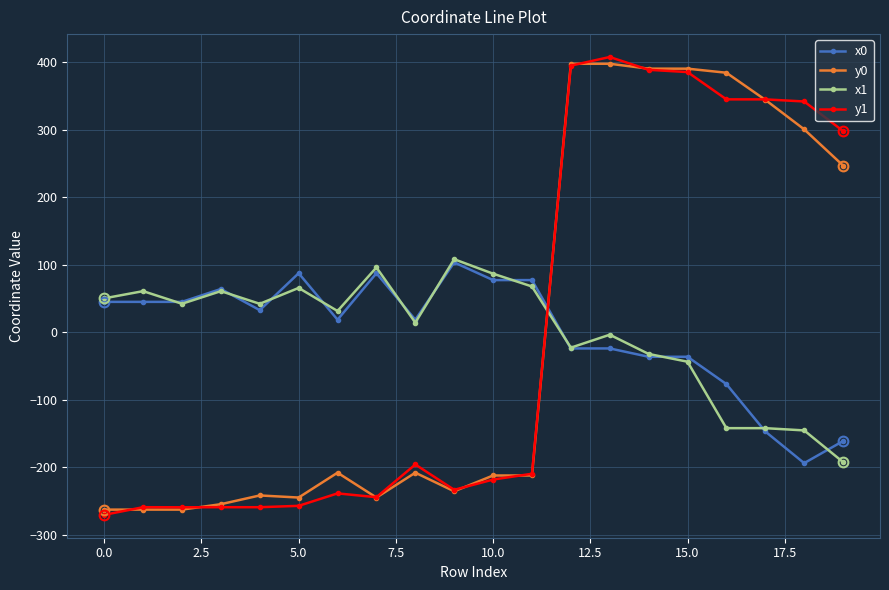

True or false: x0 has more than 0 interior local peaks.

True